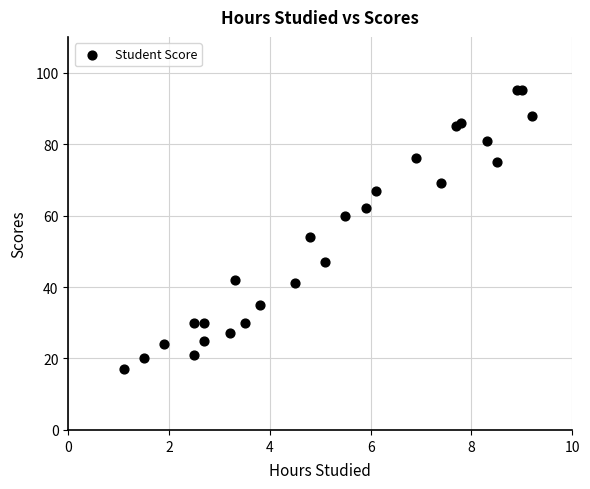

What Y value in the scatter plot is closest to 56?

54